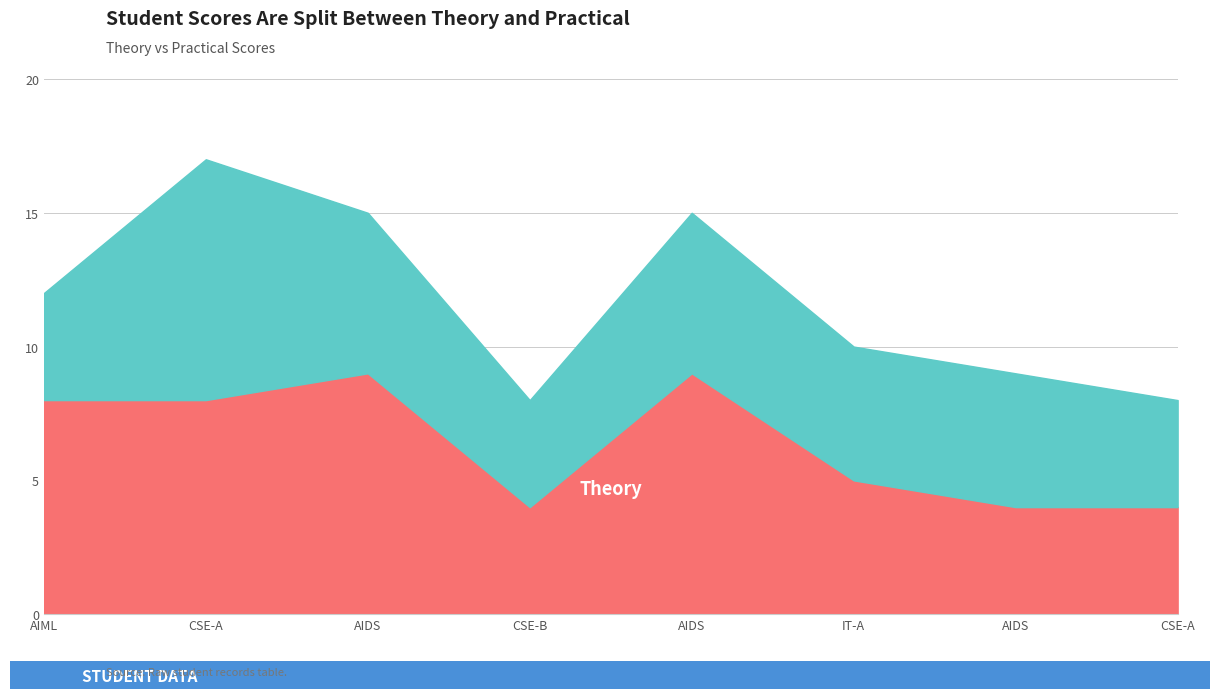

Reading left to right, list all the values displayed in this chart.

Practical: 21341A4255=4	21341A0505=9	21341A4517=6	21341A0589=4	21341A4559=6	21341A1242=5	21341A4540=5	21341A0554=4
Theroy: 21341A4255=8	21341A0505=8	21341A4517=9	21341A0589=4	21341A4559=9	21341A1242=5	21341A4540=4	21341A0554=4